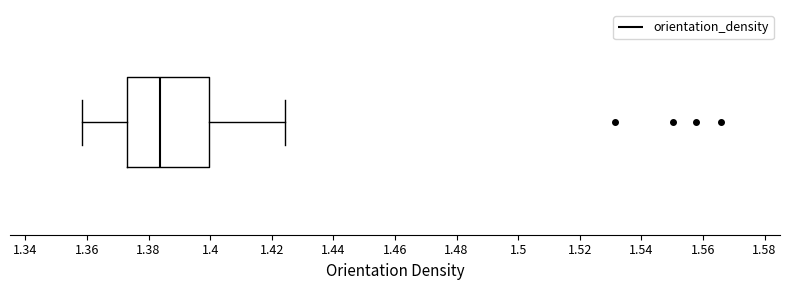

Transcribe this box plot: give where the median line is, the range the box spans, and where the two whiskers end, as read against the x-axis. The values are not printed on the chart, so give them approximately, as read against the axis.

median 1.384, box 1.374 to 1.400, whiskers 1.358 to 1.424